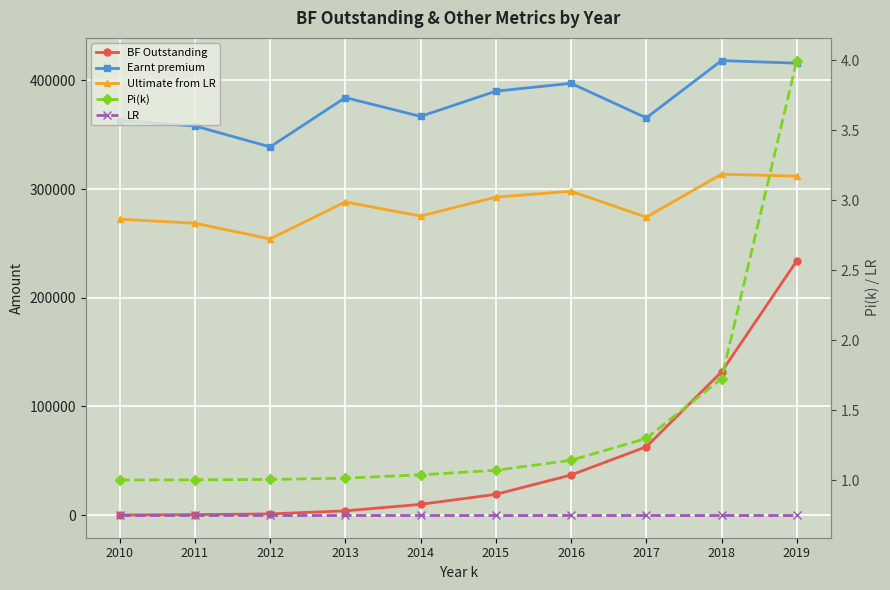

How many times do BF Outstanding and LR cross each other?

1